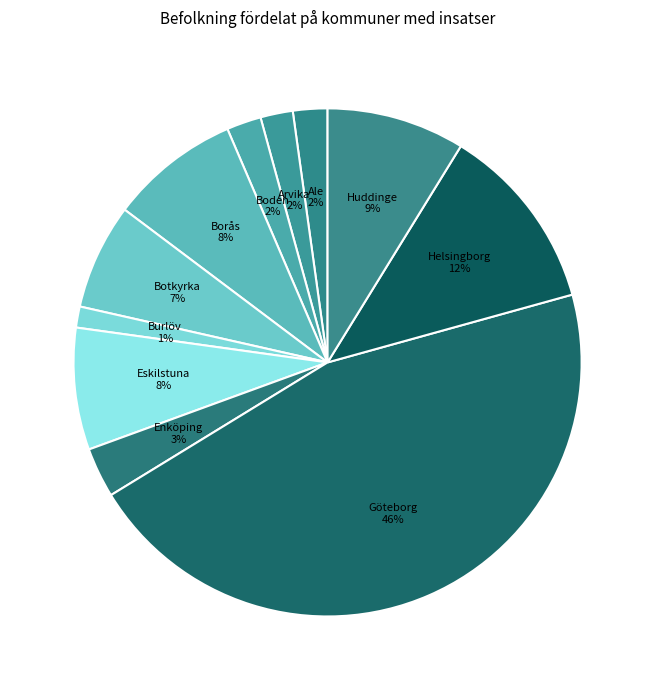

True or false: Borås accounts for 2% of the total.

False